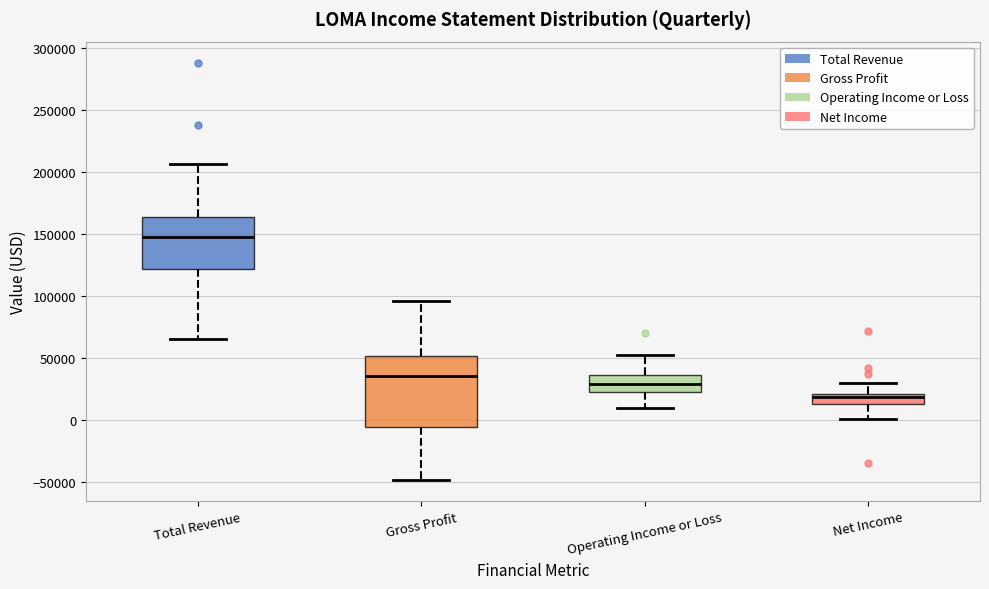

Reading left to right, transcribe this box plot: for each box, give where its median line is, the range the box spans, and where its two whiskers end, as read against the y-axis. The values are not printed on the chart, so give them approximately, as read against the axis.

Total Revenue: median 150000, box 120000 to 165000, whiskers 65000 to 205000
Gross Profit: median 35000, box -5000 to 50000, whiskers -50000 to 95000
Operating Income or Loss: median 30000, box 25000 to 35000, whiskers 10000 to 50000
Net Income: median 20000 (inside the box), box 10000 to 20000, whiskers 0 to 30000